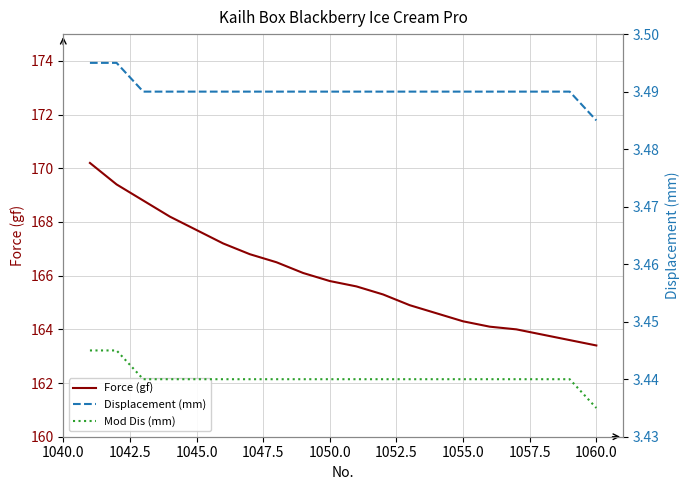

Reading left to right, what are all the values shown in this chart?

Force (gf): 170.2	169.4	168.8	168.2	167.7	167.2	166.8	166.5	166.1	165.8	165.6	165.3	164.9	164.6	164.3	164.1	164.0	163.8	163.6	163.4
Displacement (mm): 3.5	3.5	3.5	3.5	3.5	3.5	3.5	3.5	3.5	3.5	3.5	3.5	3.5	3.5	3.5	3.5	3.5	3.5	3.5	3.5
Mod Dis (mm): 3.4	3.4	3.4	3.4	3.4	3.4	3.4	3.4	3.4	3.4	3.4	3.4	3.4	3.4	3.4	3.4	3.4	3.4	3.4	3.4